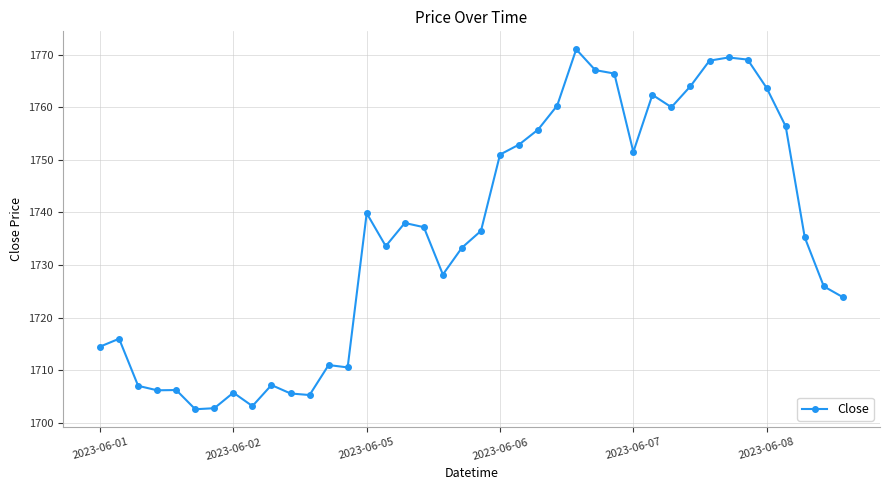

What is the value of the 10th point from the left?

1707.2